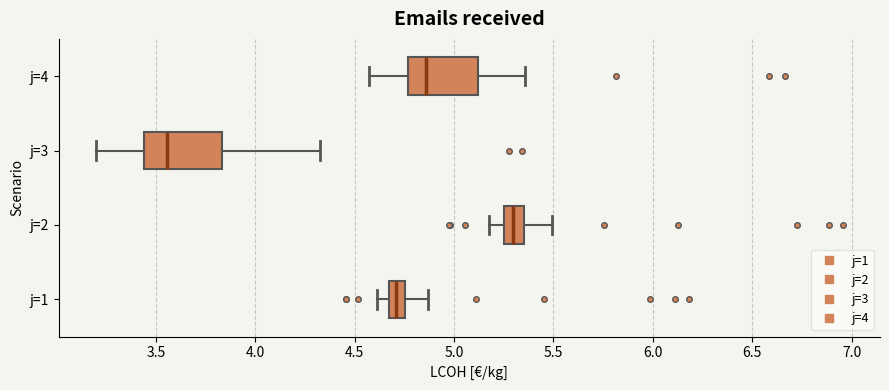

Reading bottom to top, read every box against the x-axis: the position of its median line, the range the box covers, and the ends of its whiskers. The values are not printed on the chart, so give them approximately, as read against the axis.

j=1: median 4.70, box 4.65 to 4.75, whiskers 4.60 to 4.85
j=2: median 5.30, box 5.25 to 5.35, whiskers 5.20 to 5.50
j=3: median 3.55, box 3.45 to 3.85, whiskers 3.20 to 4.30
j=4: median 4.85, box 4.75 to 5.10, whiskers 4.55 to 5.35